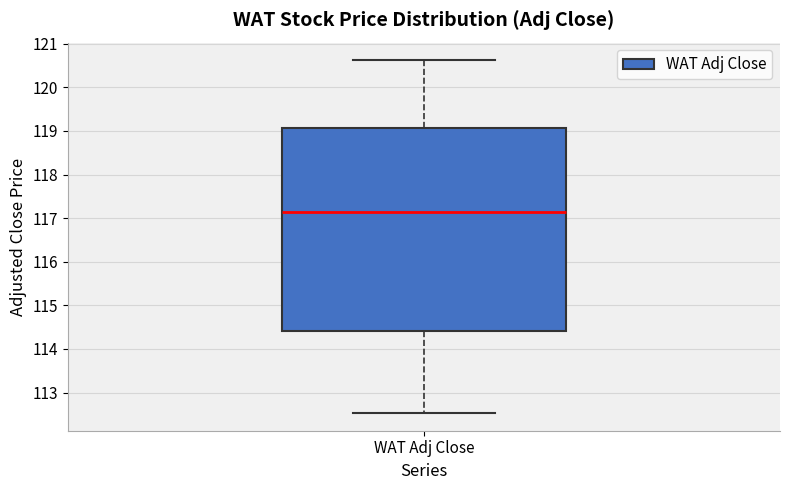

Read this box plot against the y-axis: the position of the median line, the range covered by the box, and the ends of both whiskers. The values are not printed on the chart, so give them approximately, as read against the axis.

median 117.1, box 114.4 to 119.1, whiskers 112.5 to 120.6